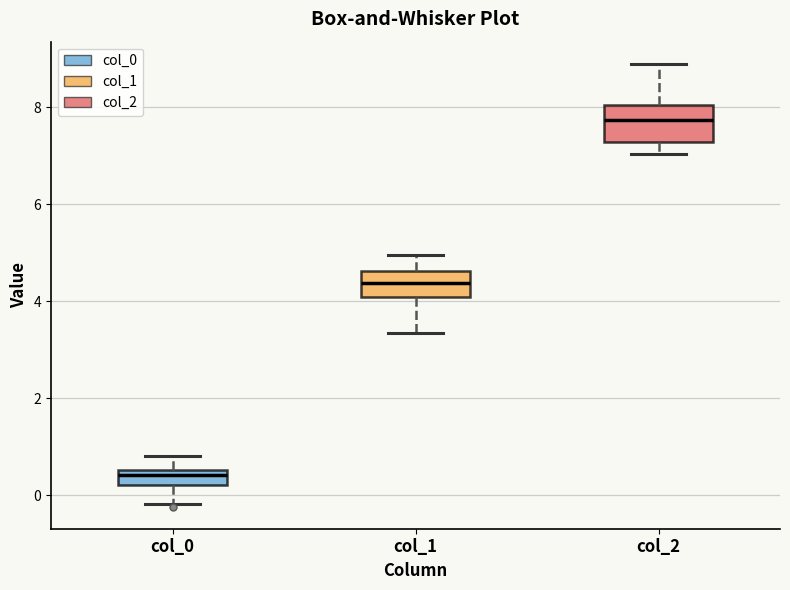

Comparing the boxes themselves (not the whiskers), which one is the tallest?

col_2